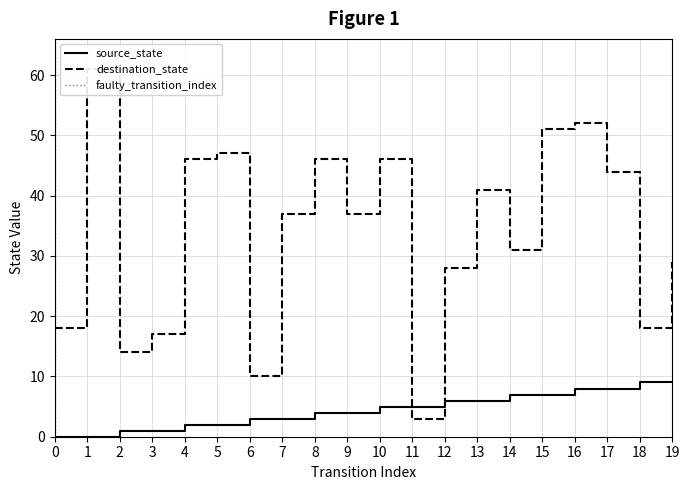

Is it true that source_state equals 7 at 14?

True